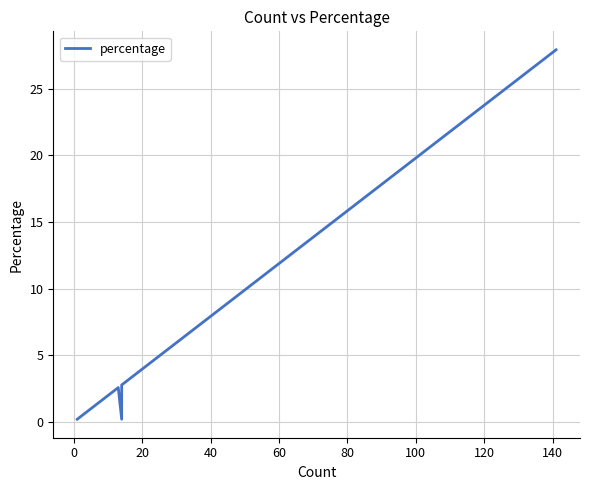

What is the minimum value shown in the chart?

0.2